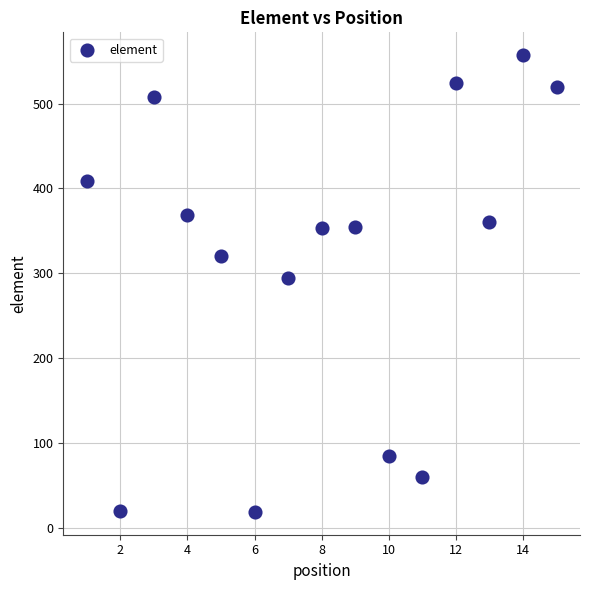

What is the range of Y values (max minus min)?

538